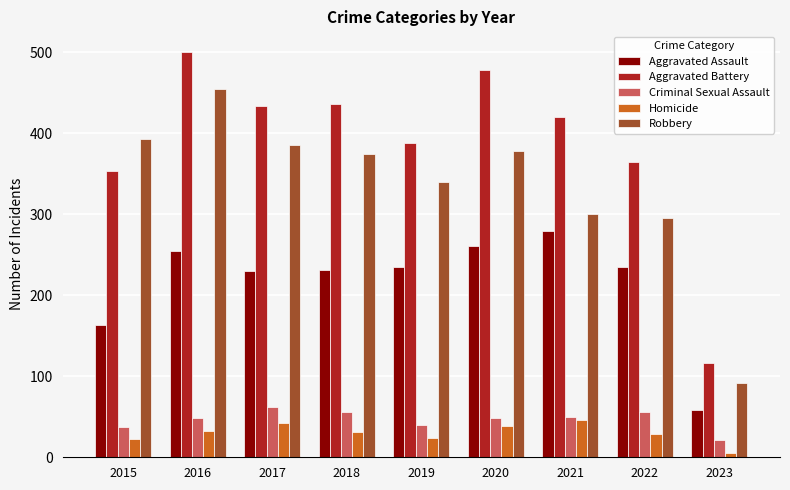

How many bars are there in total?

45